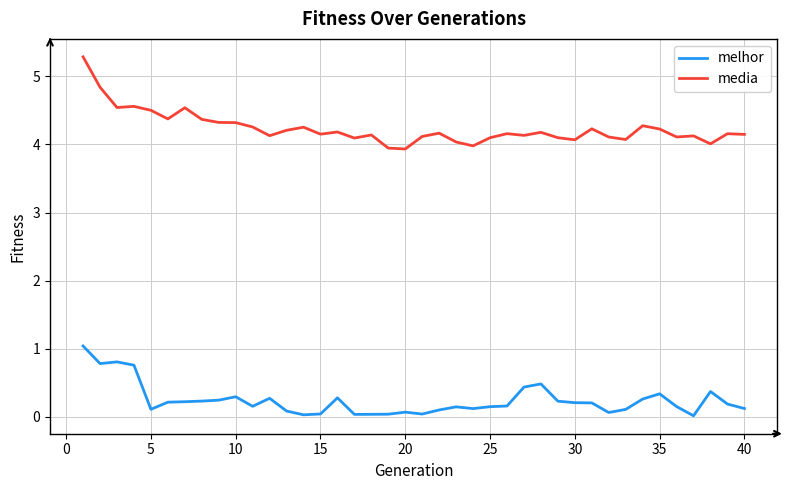

True or false: media and melhor intersect in this chart.

False